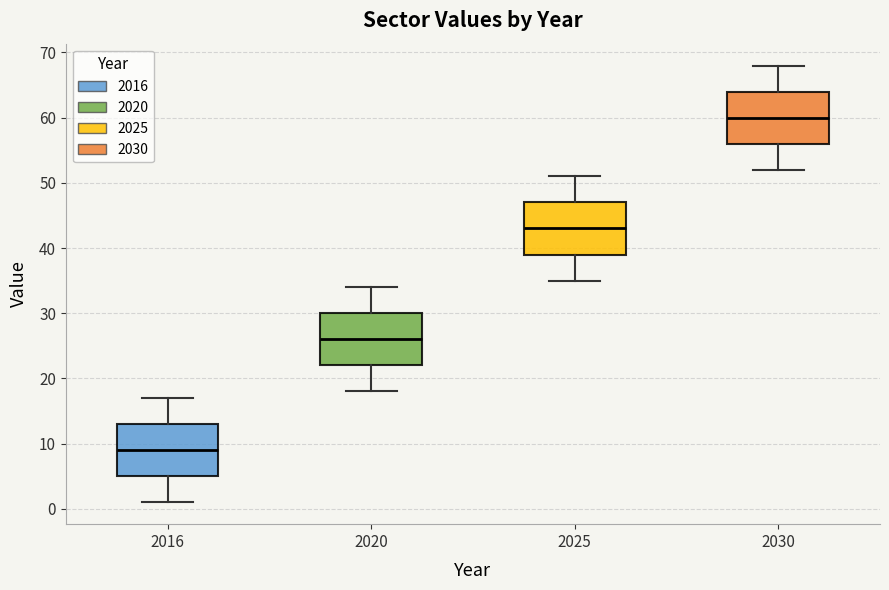

Which box's median line is the highest?

2030